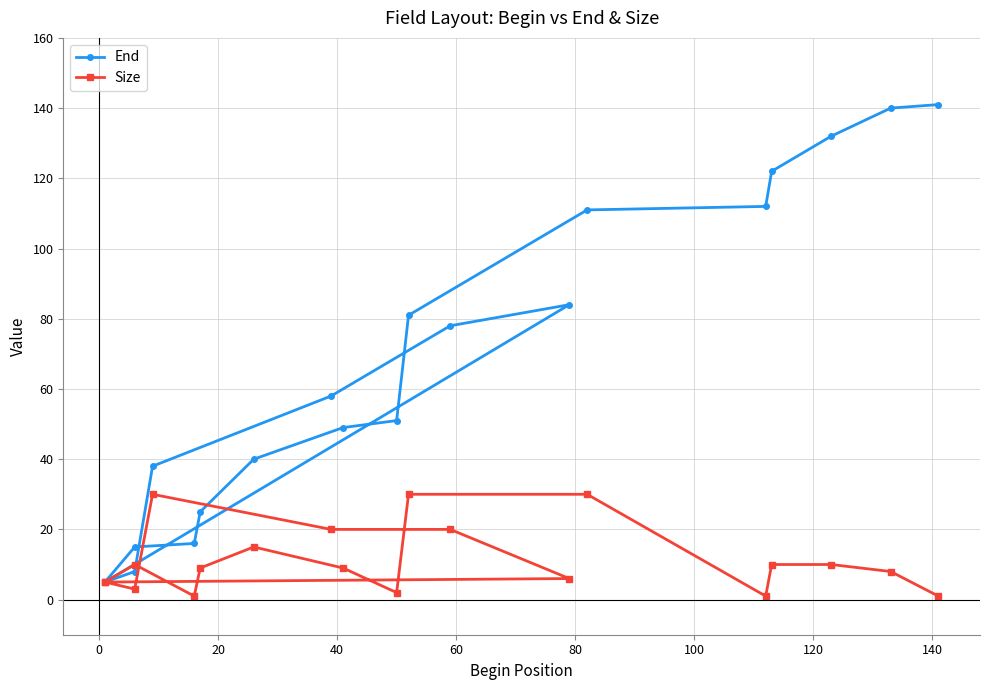

Which series has the widest spread of values?

End